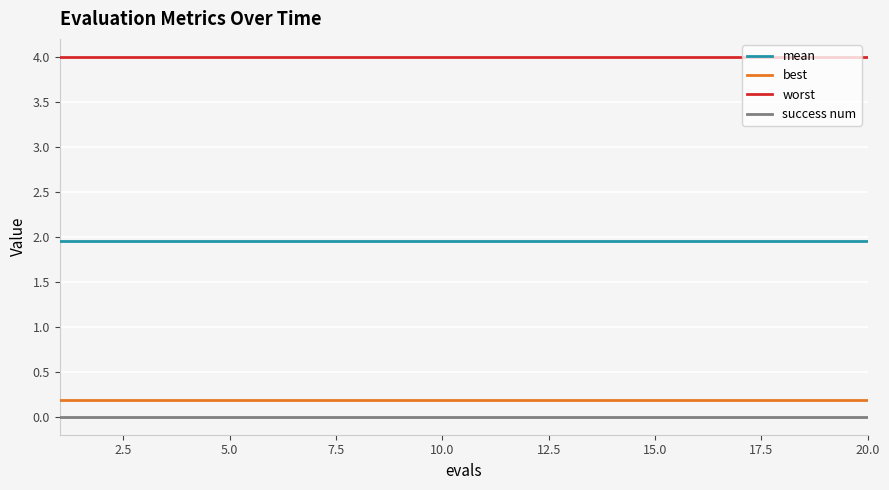

True or false: mean and best intersect in this chart.

False